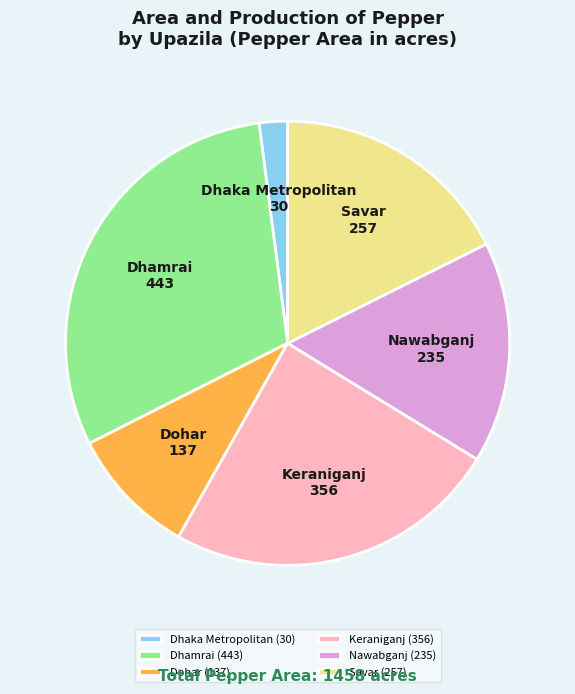

Which slice is the largest?

Dhamrai